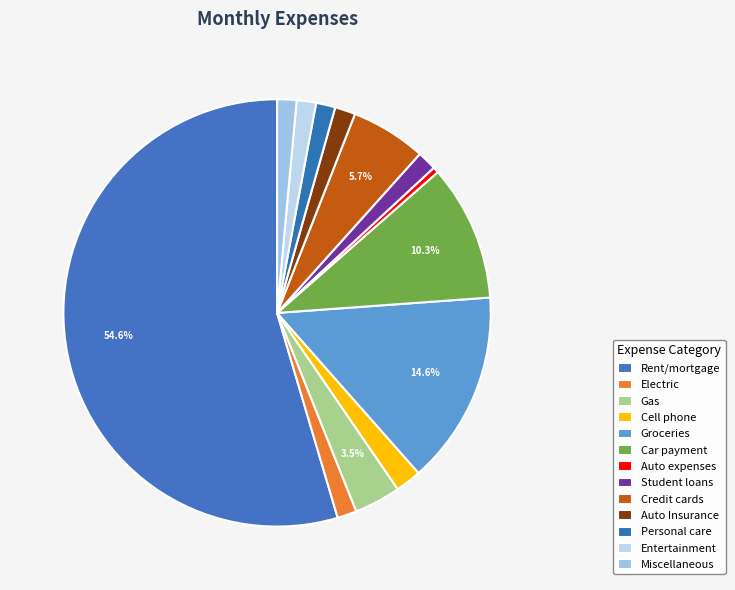

How many segments does this pie chart have?

13